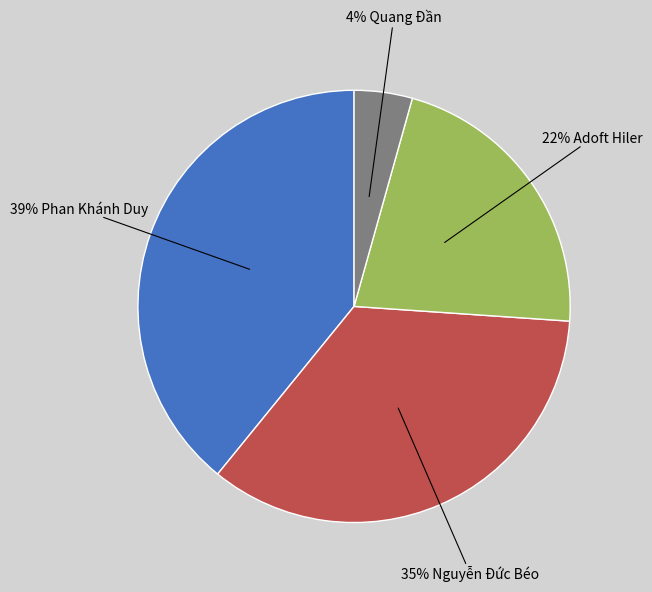

To the nearest percent, what is the difference between the largest and smallest slice percentages?

35%